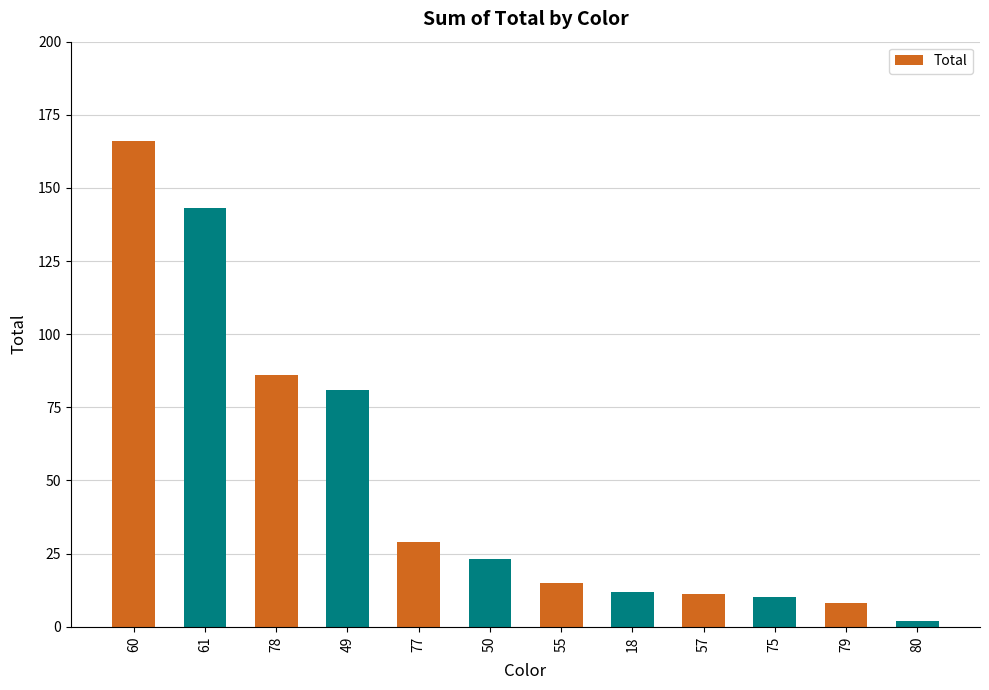

What is the change in value from 50 to 75?

-13